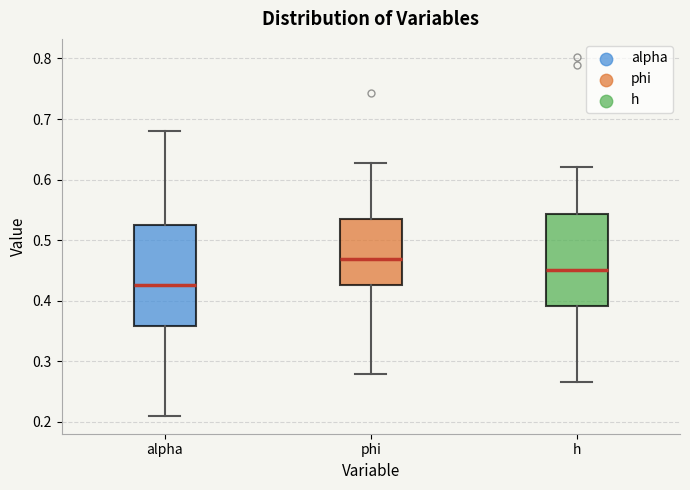

Where does the lower whisker of the box for phi end on the y-axis? The values are not printed on the chart, so give them approximately, as read against the axis.

0.28